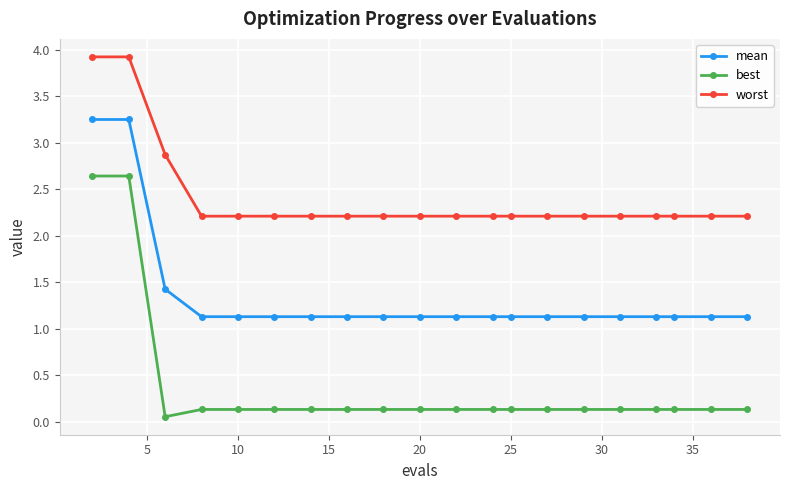

True or false: worst and best cross at least once.

False